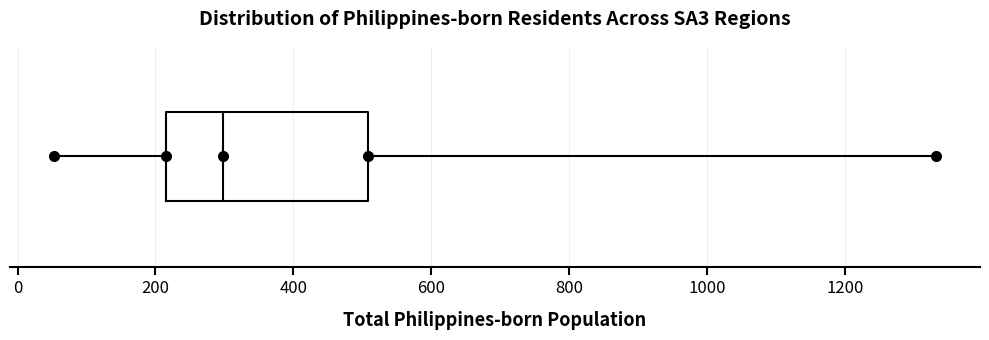

Read this box plot against the x-axis: the position of the median line, the range covered by the box, and the ends of both whiskers. The values are not printed on the chart, so give them approximately, as read against the axis.

median 300, box 220 to 500, whiskers 60 to 1340